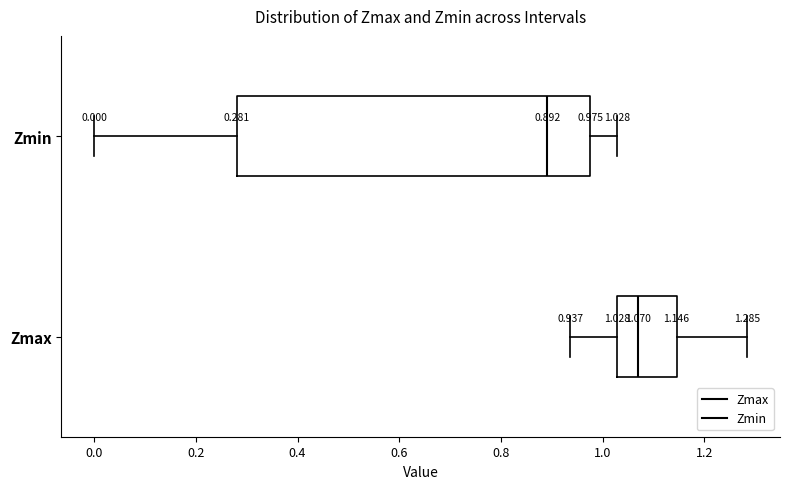

Which box is the widest, from its left edge to its right edge?

Zmin